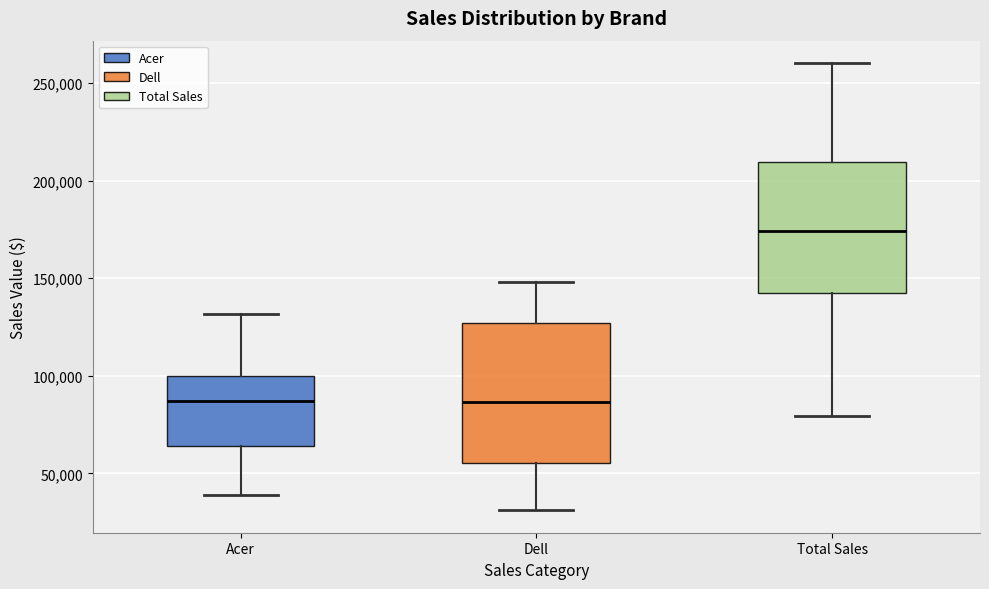

Reading left to right, read every box against the y-axis: the position of its median line, the range the box covers, and the ends of its whiskers. The values are not printed on the chart, so give them approximately, as read against the axis.

Acer: median 85000, box 65000 to 100000, whiskers 40000 to 130000
Dell: median 85000, box 55000 to 125000, whiskers 30000 to 150000
Total Sales: median 175000, box 140000 to 210000, whiskers 80000 to 260000